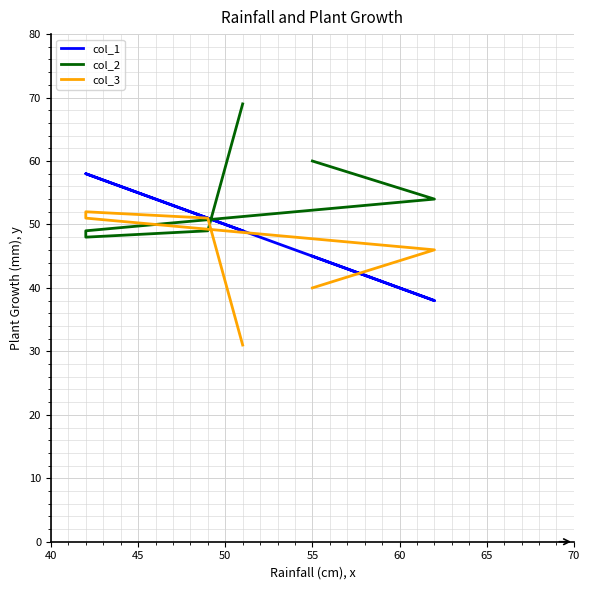

What is the difference between the maximum and minimum values in the col_2 series?

21